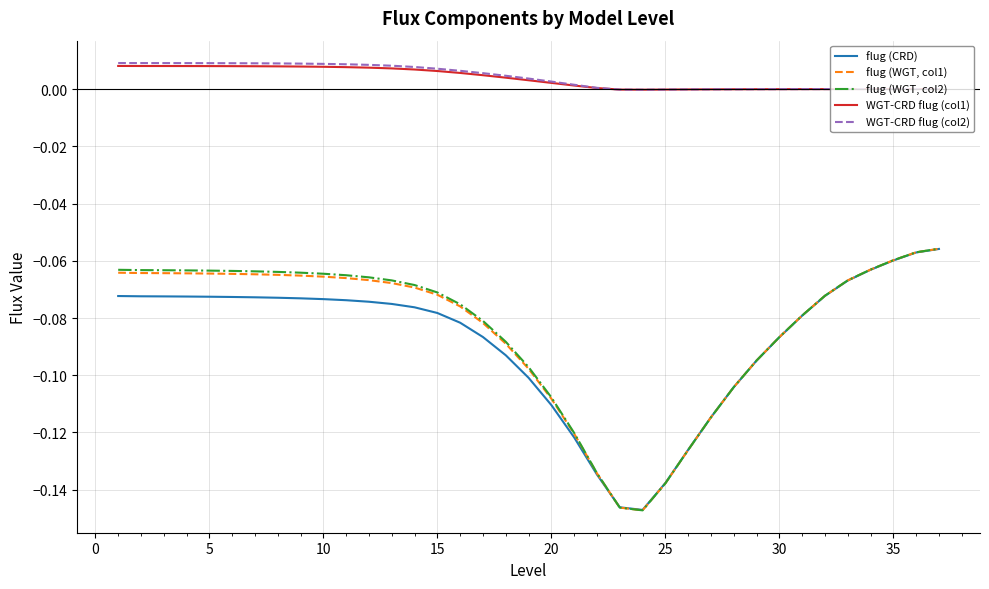

True or false: flug (WGT, col2) and WGT-CRD flug (col1) intersect in this chart.

False